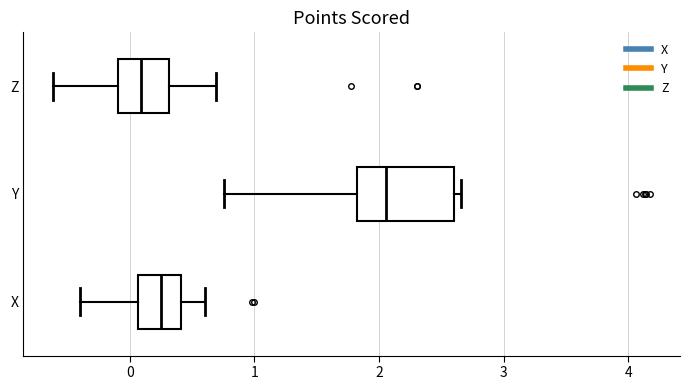

Which box has the furthest to the left median line?

Z